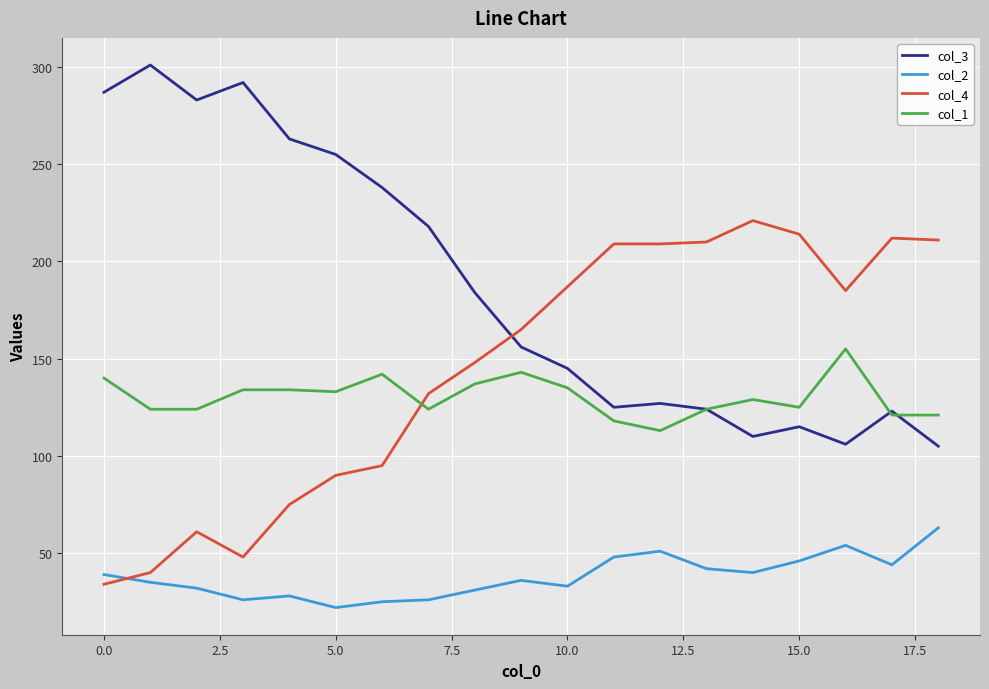

Which series has the largest range (max minus min)?

col_3